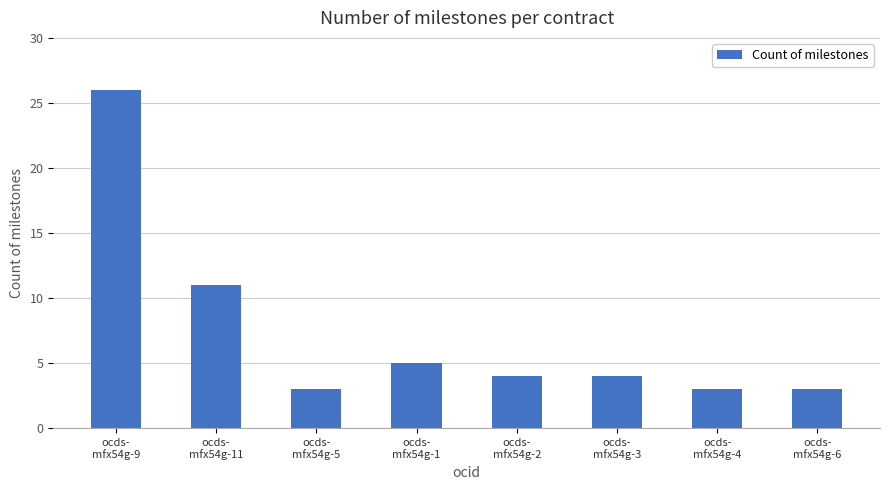

How many series are shown in this chart?

1